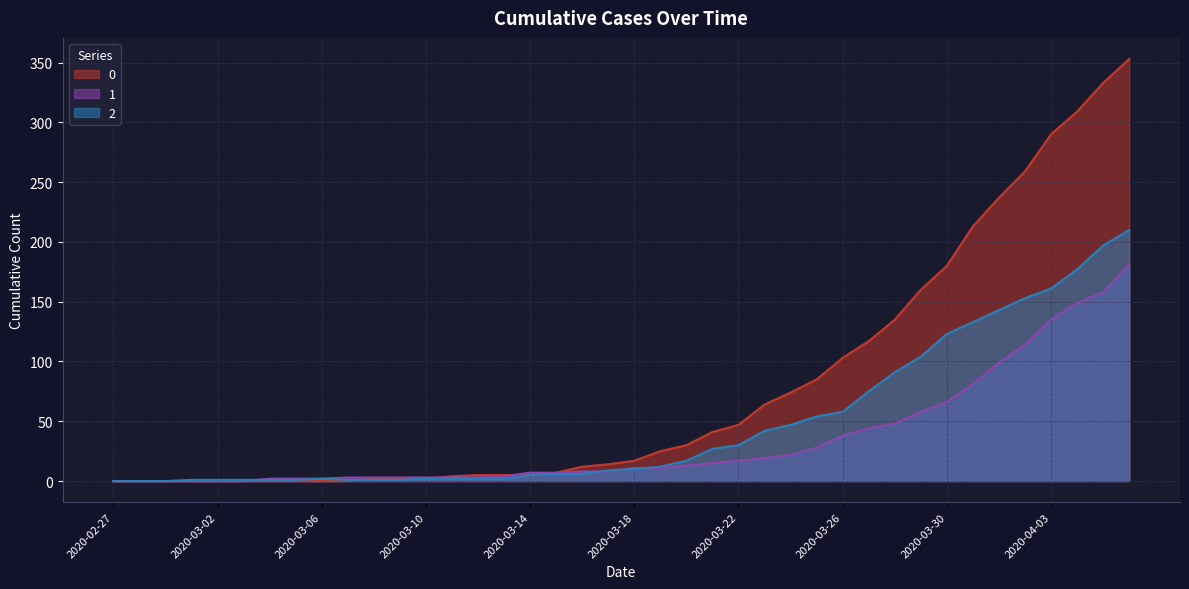

How many lines are shown in the chart?

3